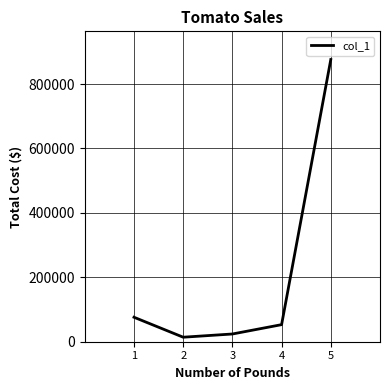

How many distinct data groups are displayed?

1